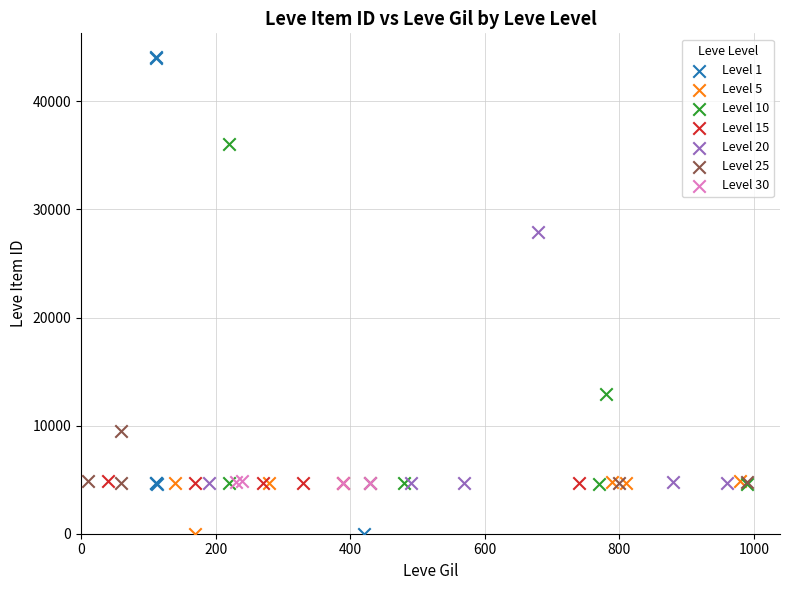

Which series reaches the maximum Y coordinate?

Level 1